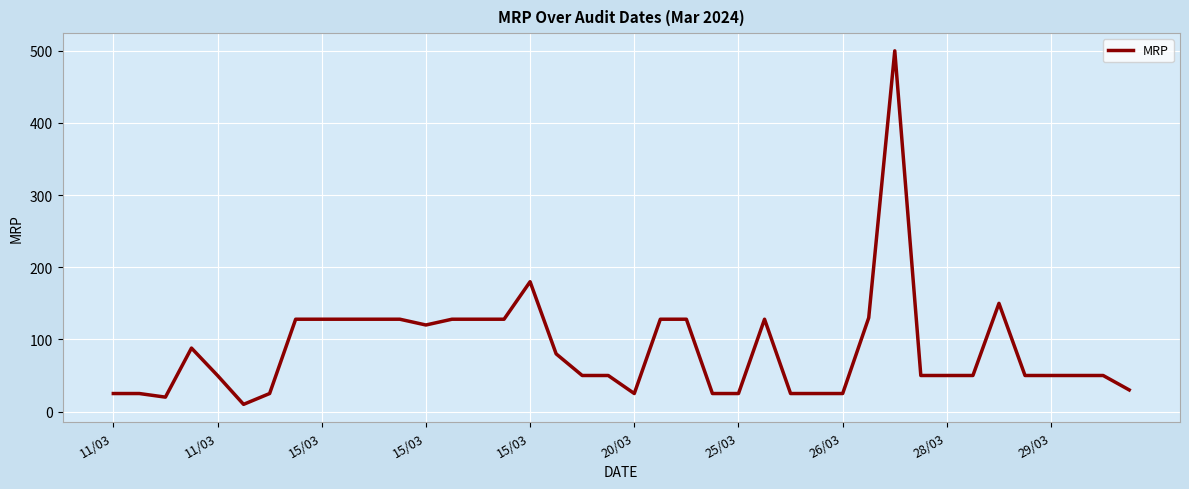

What is the difference between the maximum and minimum values?

490